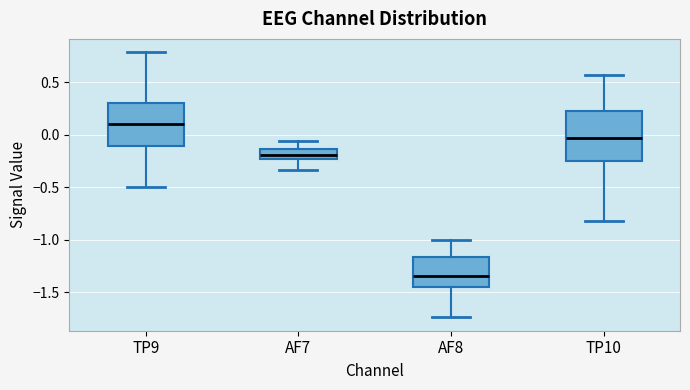

Reading left to right, read every box against the y-axis: the position of its median line, the range the box covers, and the ends of its whiskers. The values are not printed on the chart, so give them approximately, as read against the axis.

TP9: median 0.10, box -0.10 to 0.30, whiskers -0.50 to 0.80
AF7: median -0.20, box -0.25 to -0.15, whiskers -0.35 to -0.05
AF8: median -1.35, box -1.45 to -1.15, whiskers -1.75 to -1.00
TP10: median -0.05, box -0.25 to 0.25, whiskers -0.80 to 0.55